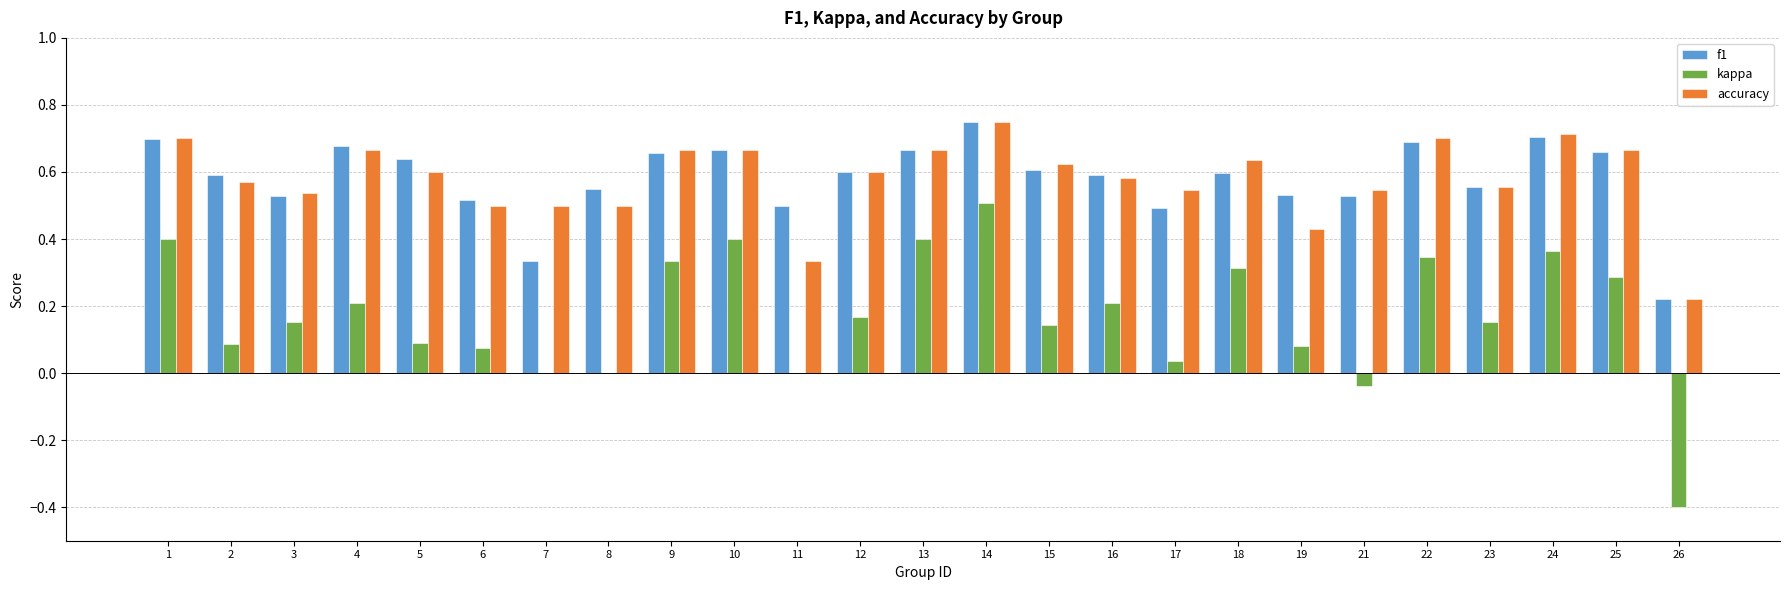

True or false: f1 has a value of 0.4 at 9.

False